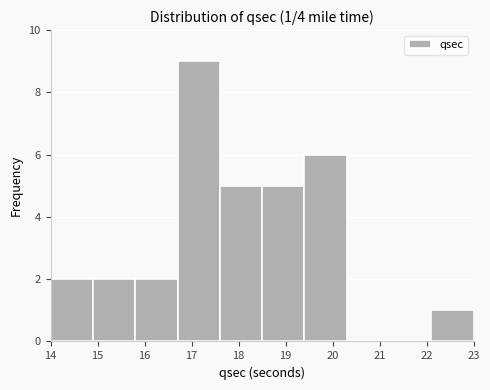

Over which range of the x-axis is the bar tallest?

16.7 to 17.6